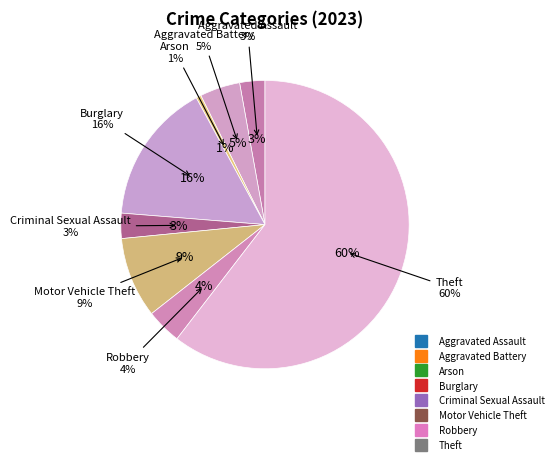

What percentage do Motor Vehicle Theft and Robbery together represent?

13.0%